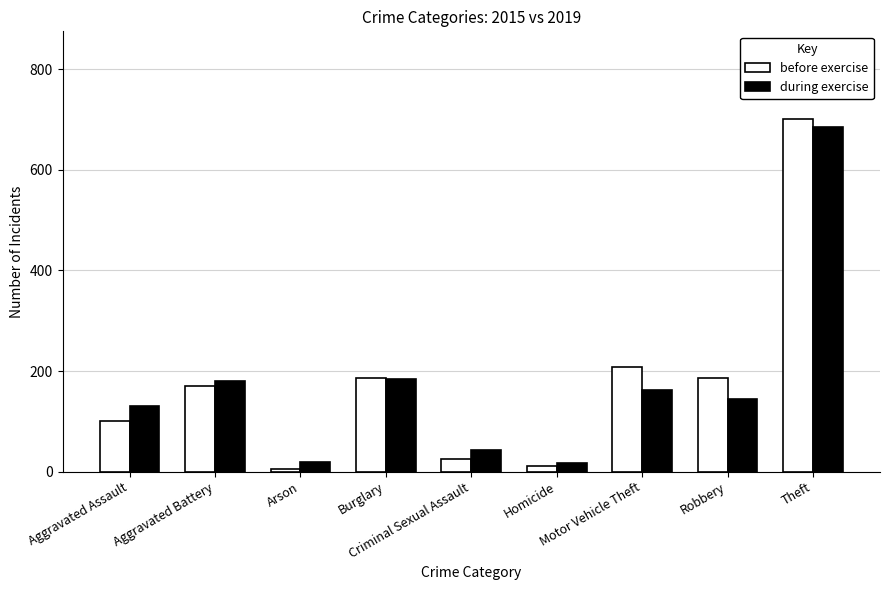

What is the maximum value shown in the chart?

700